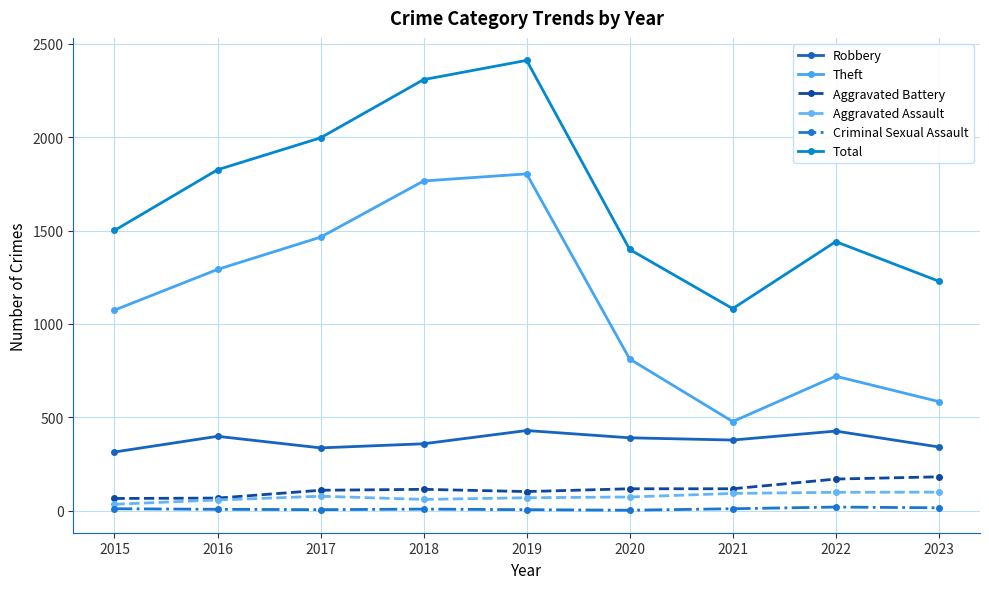

What is the minimum value shown in the chart?

2